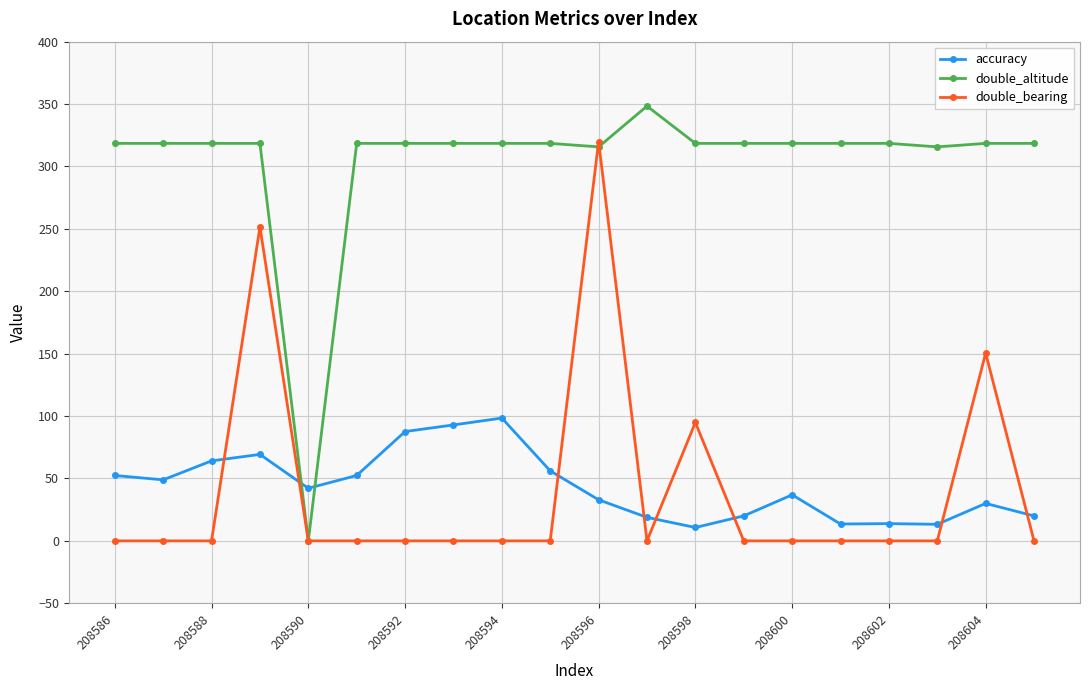

Which series has the largest range (max minus min)?

double_altitude